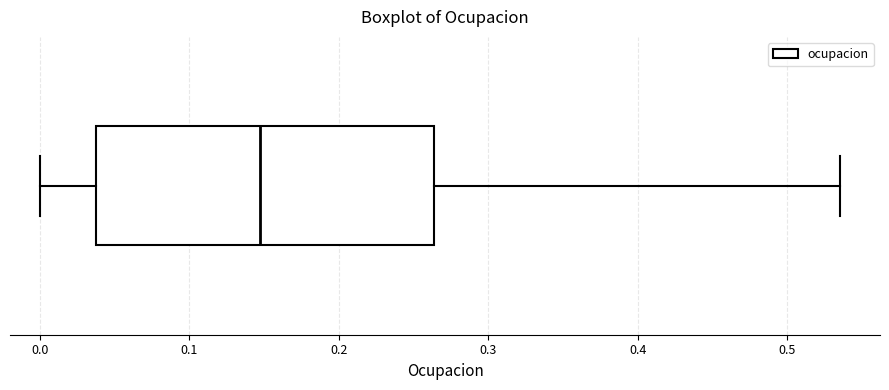

Read this box plot against the x-axis: the position of the median line, the range covered by the box, and the ends of both whiskers. The values are not printed on the chart, so give them approximately, as read against the axis.

median 0.15, box 0.04 to 0.26, whiskers 0.00 to 0.54